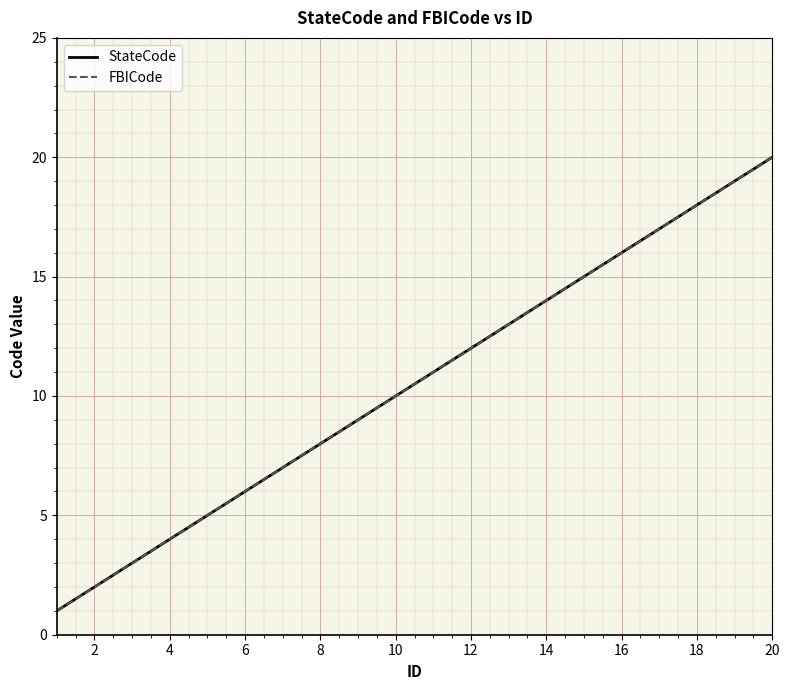

Does the chart have visible grid lines?

Yes